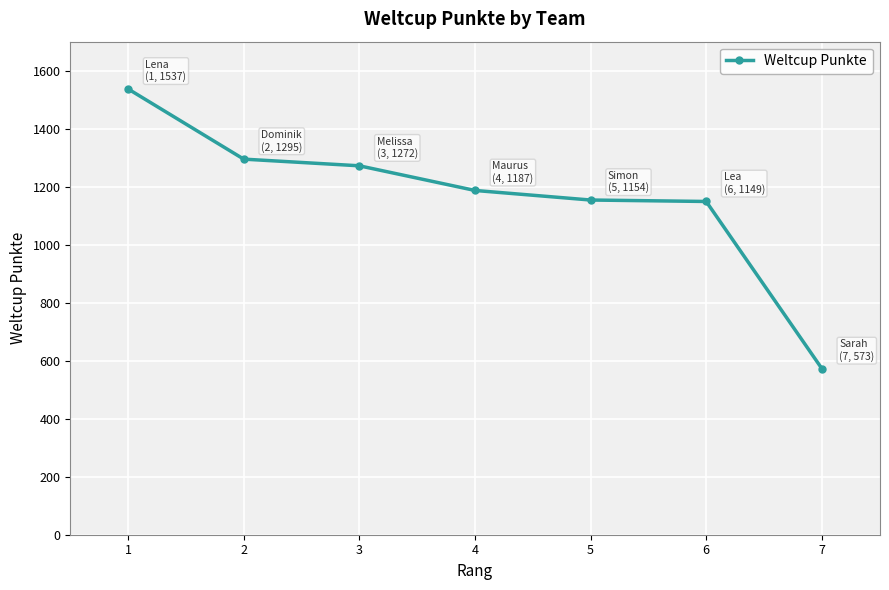

Is it true that the value at 2 is 787?

False